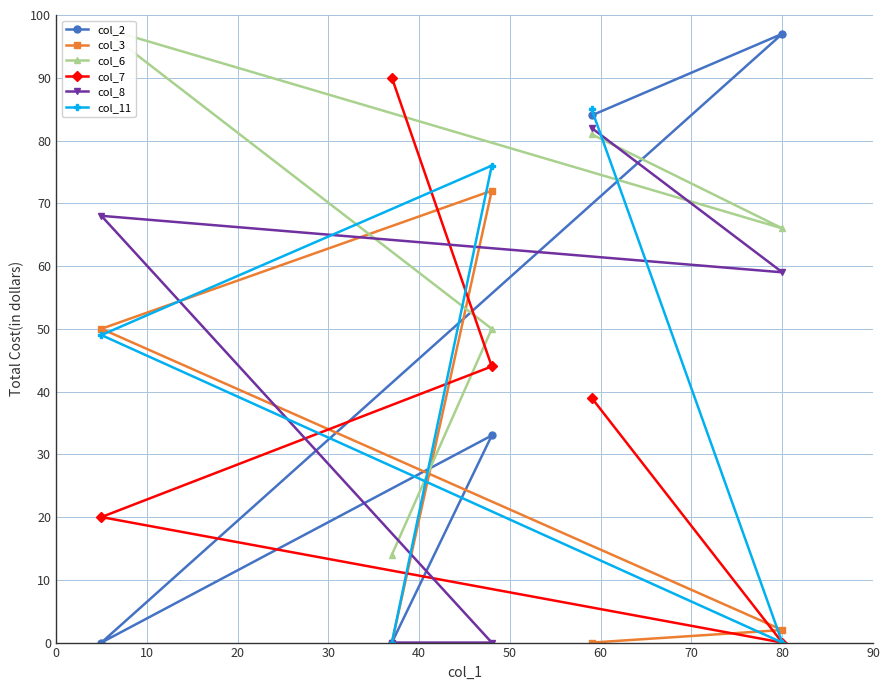

What is the maximum value for col_8?

82